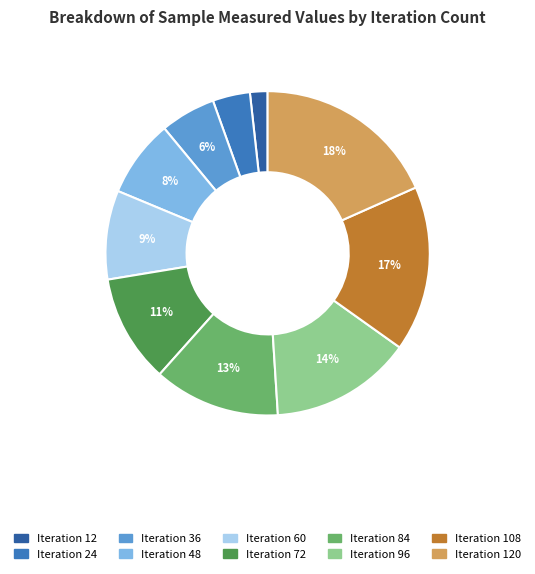

Between Iteration 60 and Iteration 48, which is larger?

Iteration 60